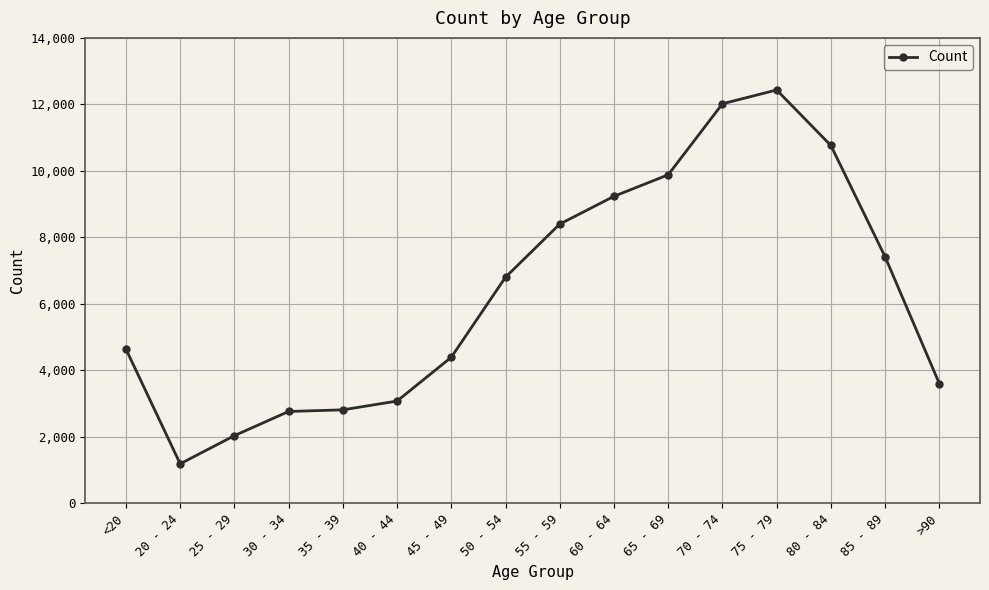

Read the value at >90, to the nearest 100.

3600